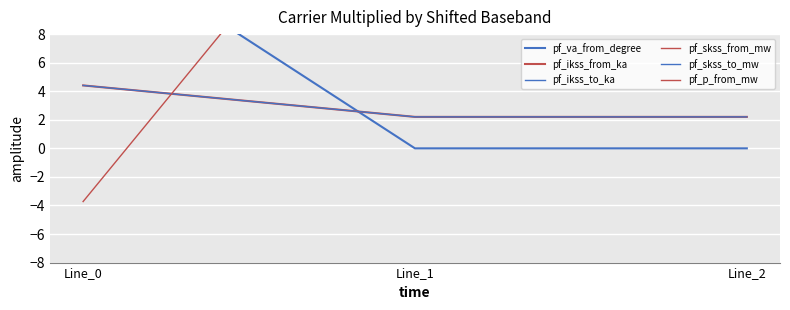

Reading left to right, what are all the values shown in this chart?

pf_va_from_degree: Line_0=15.1	Line_1=-0.0	Line_2=-0.0
pf_ikss_from_ka: Line_0=4.4	Line_1=2.2	Line_2=2.2
pf_ikss_to_ka: Line_0=4.4	Line_1=2.2	Line_2=2.2
pf_skss_from_mw: Line_0=152.7	Line_1=76.3	Line_2=76.3
pf_skss_to_mw: Line_0=152.7	Line_1=76.3	Line_2=76.3
pf_p_from_mw: Line_0=-3.7	Line_1=24.6	Line_2=24.6